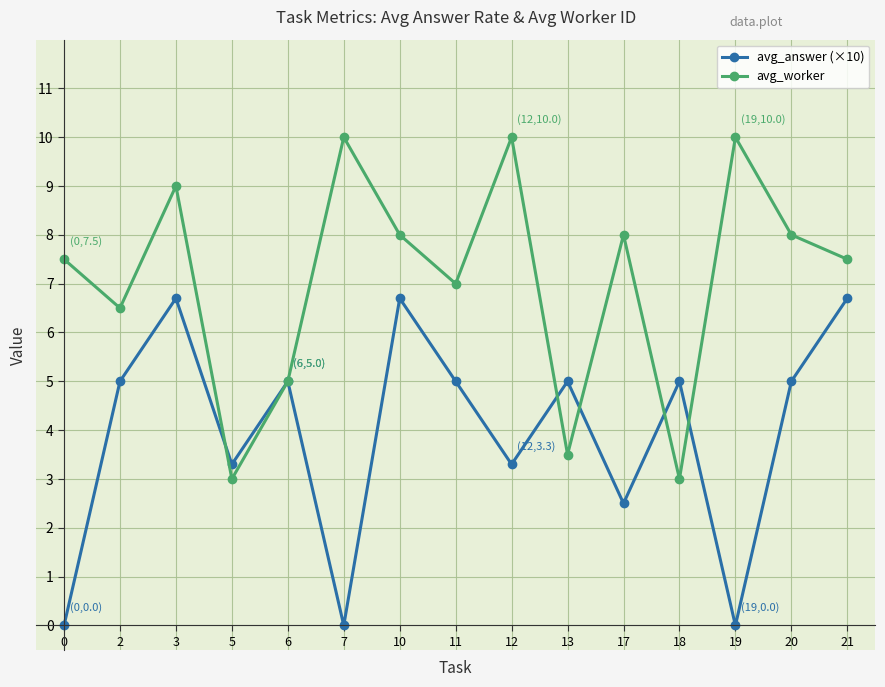

In avg_worker, how many points are higher than both neighbors (excluding endpoints)?

5